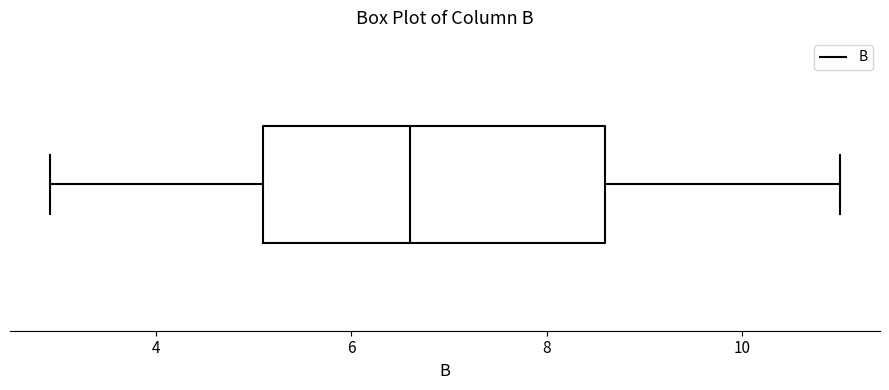

Where does the left whisker of the box end on the x-axis? The values are not printed on the chart, so give them approximately, as read against the axis.

3.0